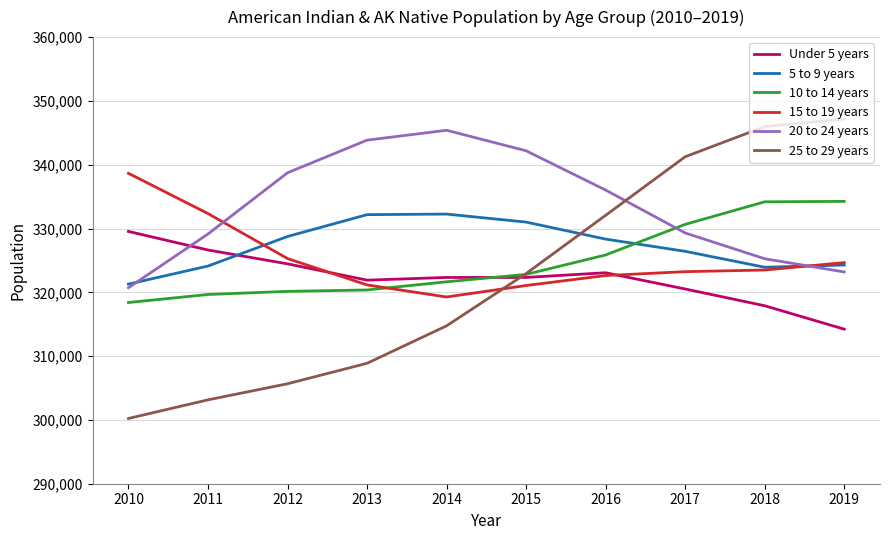

Is it true that 5 to 9 years equals 332263 at 2014?

True